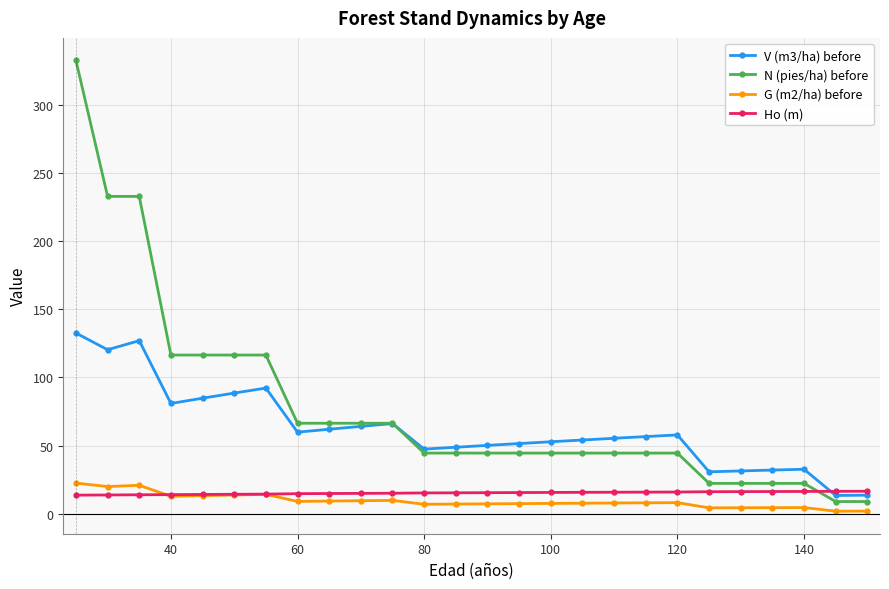

What is the maximum value for N (pies/ha) before?

332.5